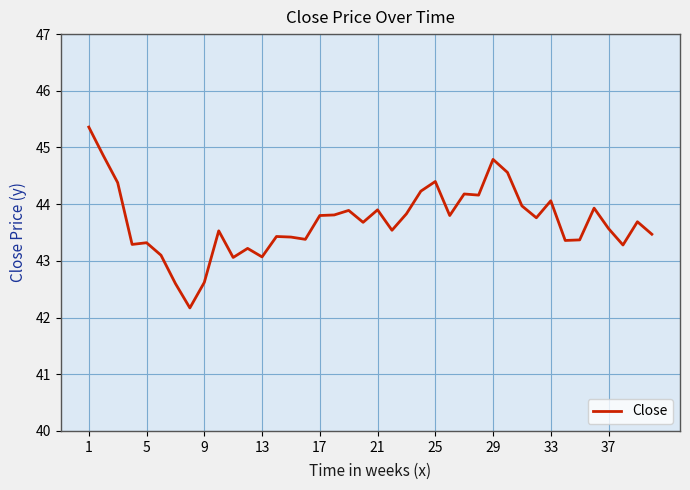

What is the greatest value displayed?

45.4